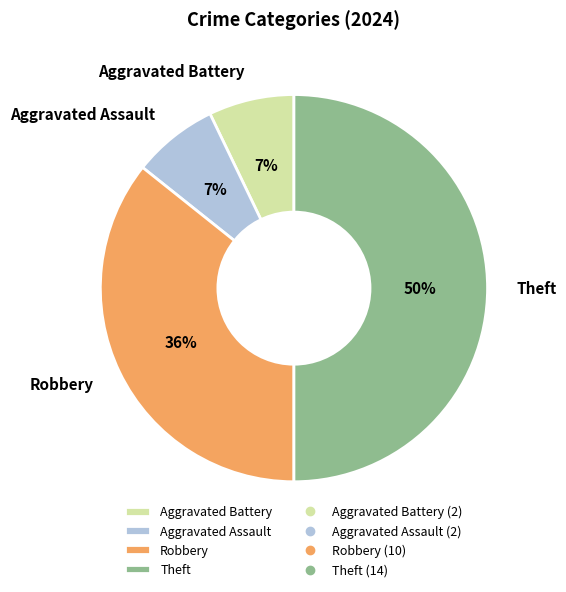

To the nearest percent, what portion does Theft represent?

50%